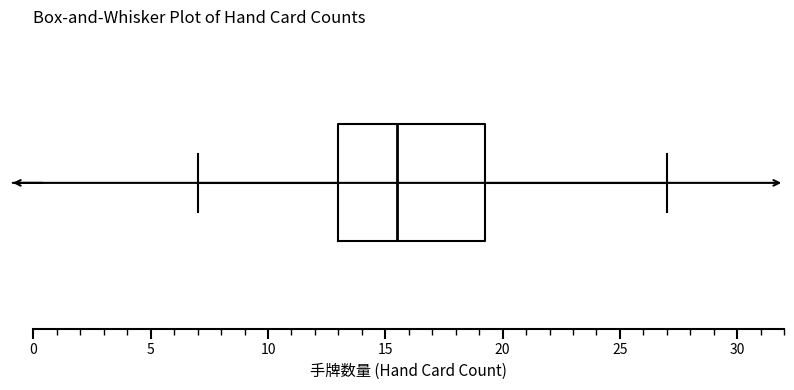

Where does the median line of the box sit on the x-axis? The values are not printed on the chart, so give them approximately, as read against the axis.

15.5